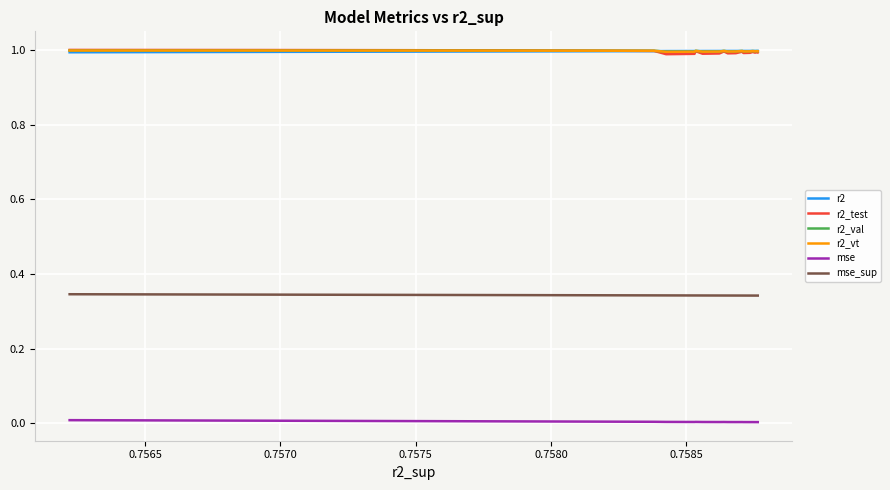

True or false: mse_sup has more than 0 interior local peaks.

False